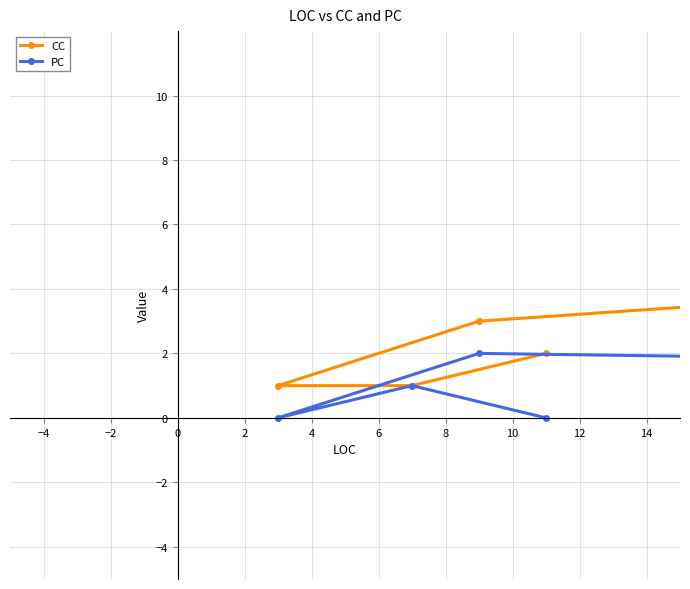

What is the difference between the highest and lowest values at 4?

2